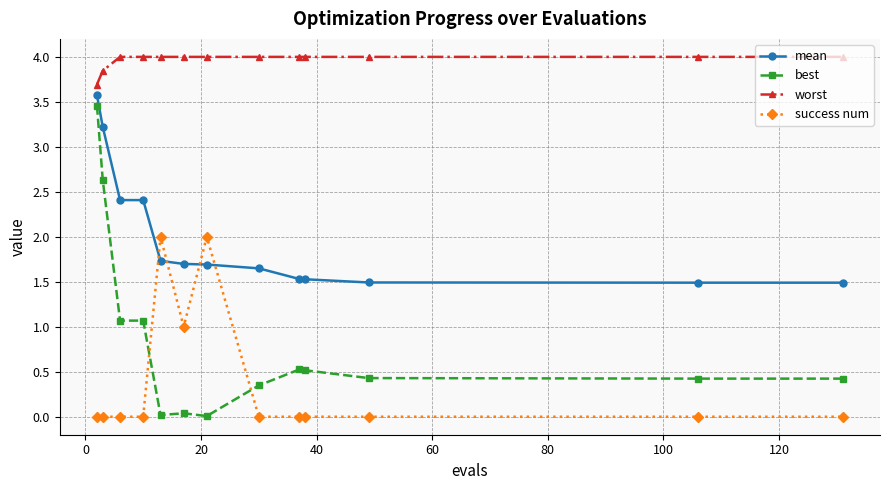

What is the difference between the second highest and minimum values in the mean series?

1.7